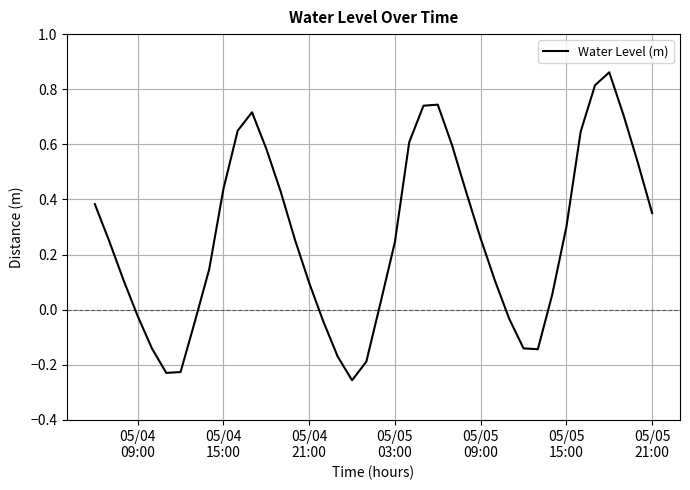

Is this an area chart (filled region under the line)?

No